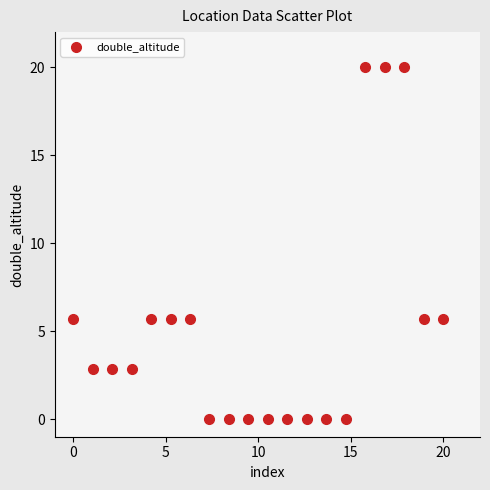

What is the range of X values (max minus min)?

20.0